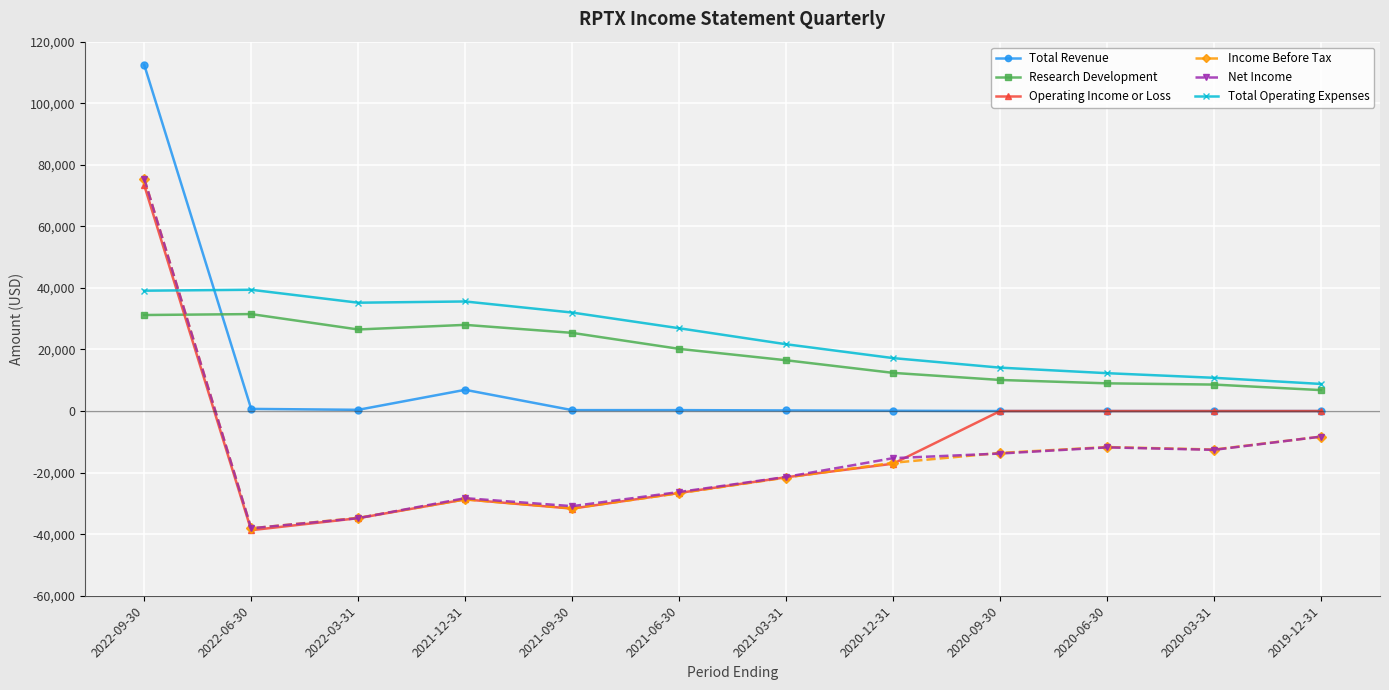

After their last crossing, which series has the higher values: Research Development or Net Income?

Research Development